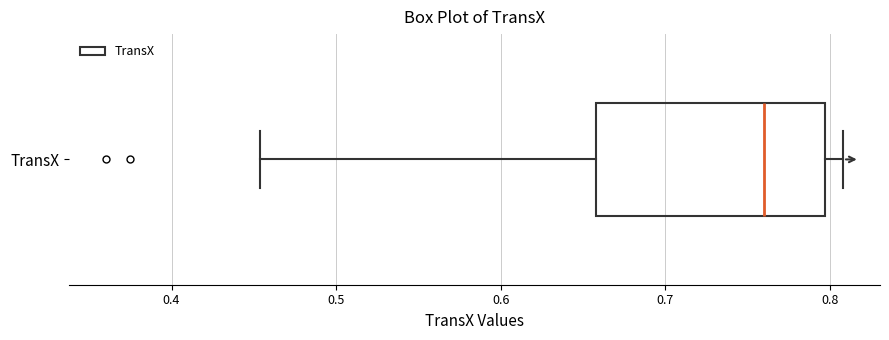

Where is the left edge of the box for TransX on the x-axis? The values are not printed on the chart, so give them approximately, as read against the axis.

0.66